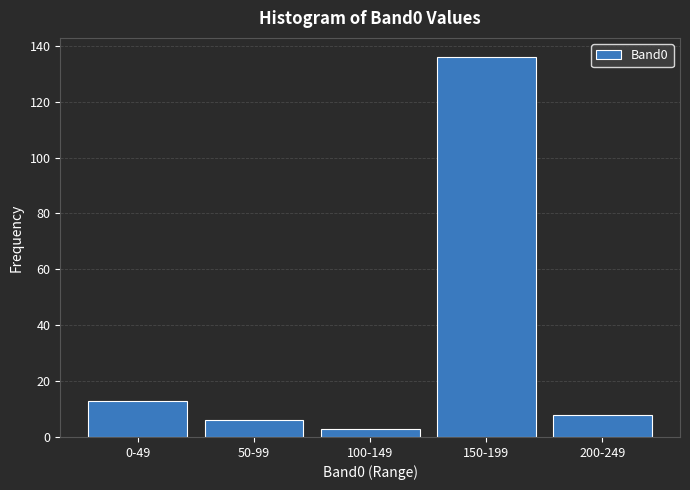

Reading right to left, list all the values displayed in this chart.

200-249=8	150-199=136	100-149=3	50-99=6	0-49=13